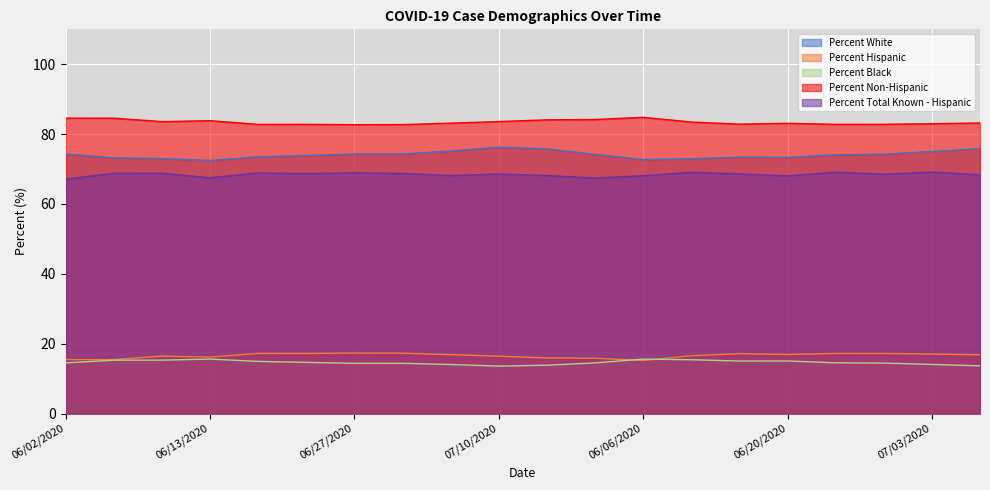

The Percent Non-Hispanic series shows 84.1 at 07/12/2020. True or false?

True